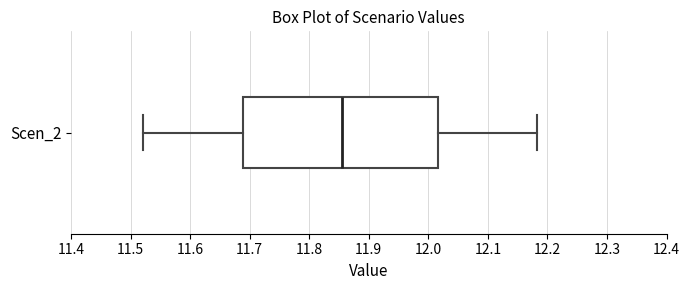

Where does the right whisker of the box for Scen_2 end on the x-axis? The values are not printed on the chart, so give them approximately, as read against the axis.

12.18